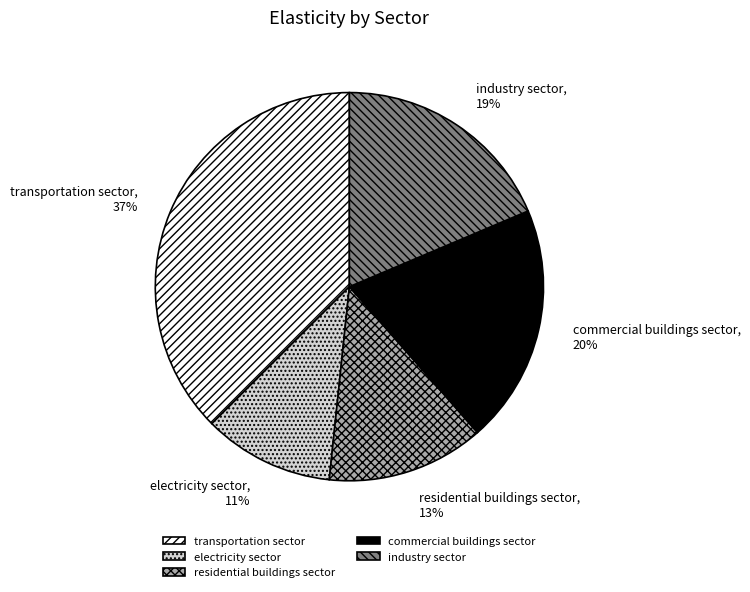

To the nearest percent, what is the average slice percentage?

20%